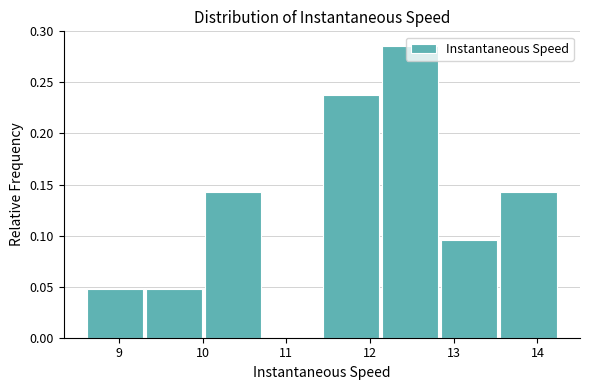

Reading left to right, transcribe this chart: for each bar, give the range it covers on the x-axis and its height. Neither the bar edges nor the heights are printed on the chart, so give them approximately, as read against the axes.

8.6 to 9.3: 0.050
9.3 to 10.0: 0.050
10.0 to 10.7: 0.145
10.7 to 11.4: 0
11.4 to 12.1: 0.240
12.1 to 12.9: 0.285
12.9 to 13.6: 0.095
13.6 to 14.3: 0.145